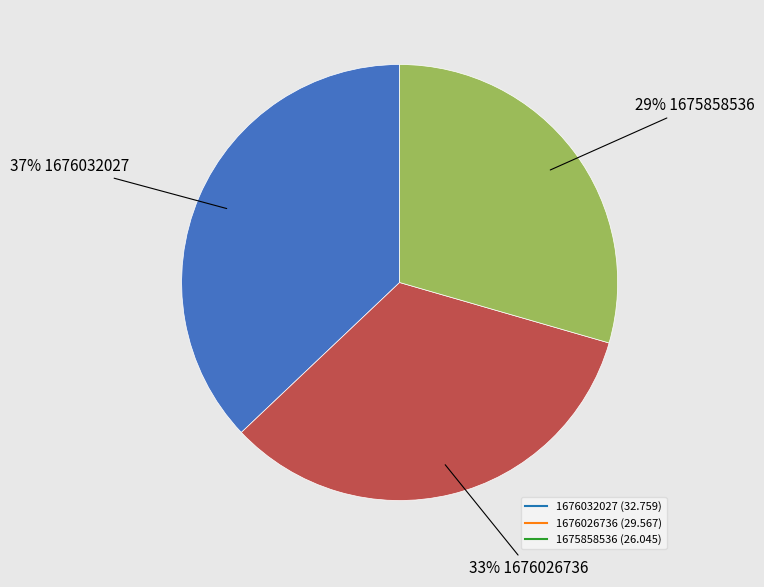

Is there any slice that represents more than half of the pie?

No